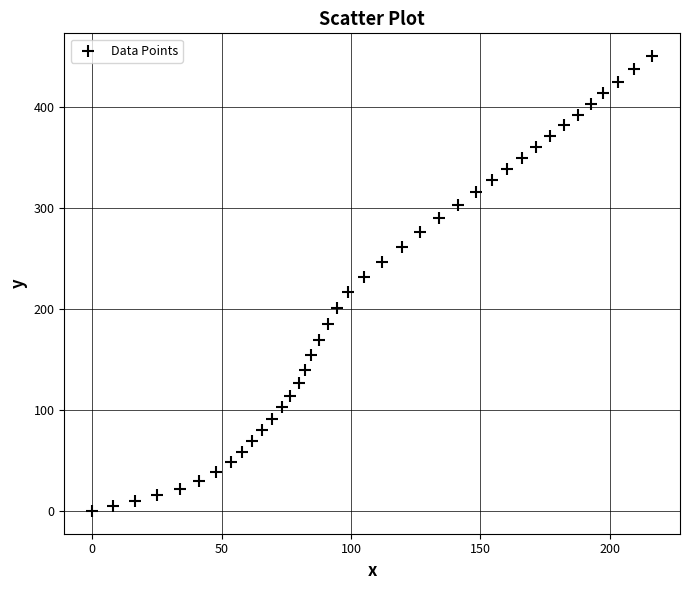

What is the range of Y values (max minus min)?

450.8